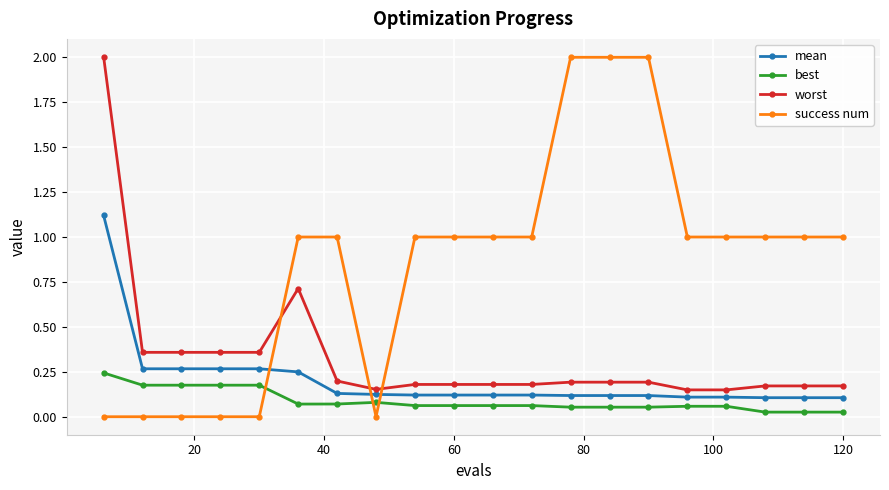

List the series in order of their overall mean, lowest first.

best, mean, worst, success num